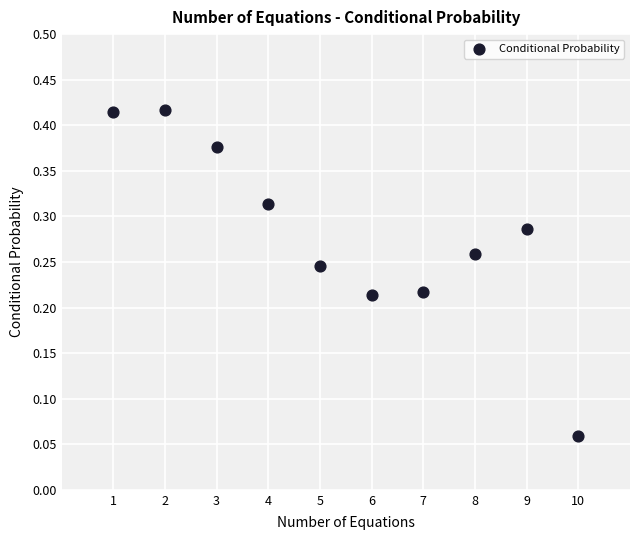

What is the range of X values (max minus min)?

9.0